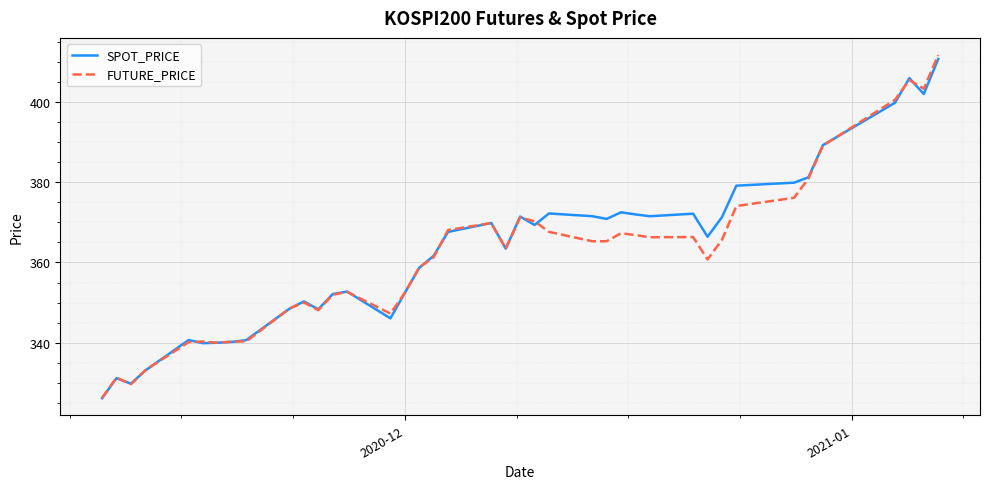

What is the maximum value shown in the chart?

411.8